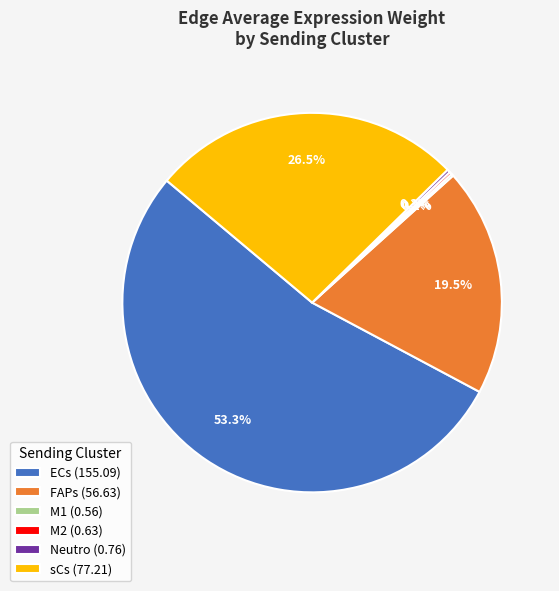

Between FAPs (56.63) and sCs (77.21), which is larger?

sCs (77.21)